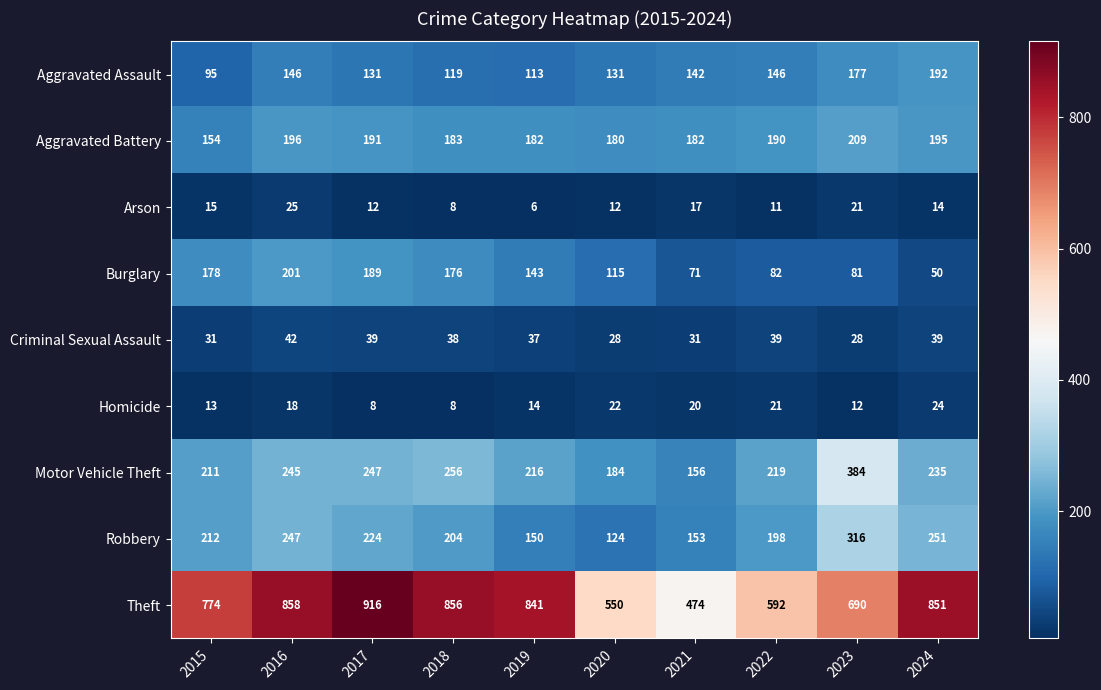

What is the lowest value of the Burglary series?

50